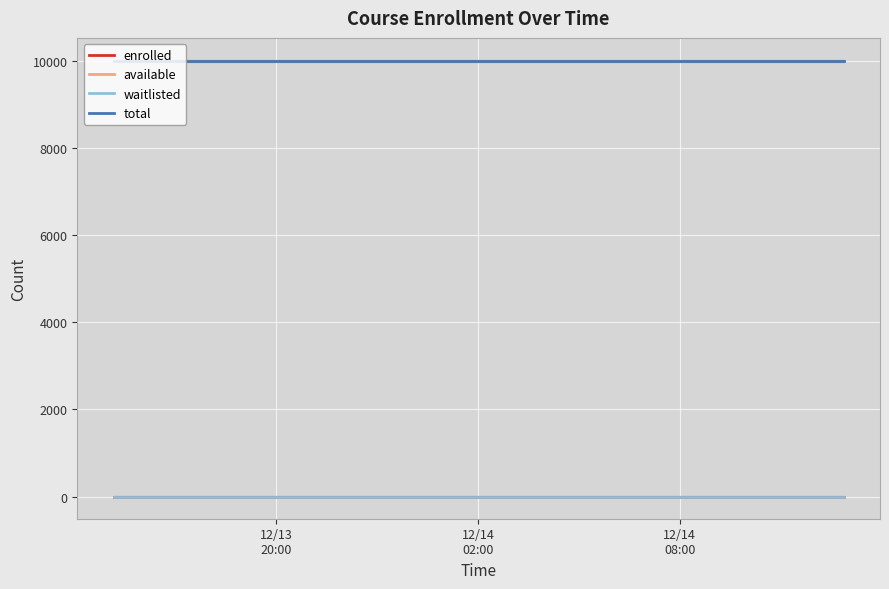

Reading left to right, list all the values displayed in this chart.

enrolled: 0	0	0	0	0	0	0	0	0	0	0	0	0	0	0	0	0	0	0	0	0	0	0	0	0	0	0	0	0	0	0	0	0	0	0	0	0	0	0	0
available: 9999	9999	9999	9999	9999	9999	9999	9999	9999	9999	9999	9999	9999	9999	9999	9999	9999	9999	9999	9999	9999	9999	9999	9999	9999	9999	9999	9999	9999	9999	9999	9999	9999	9999	9999	9999	9999	9999	9999	9999
waitlisted: 0	0	0	0	0	0	0	0	0	0	0	0	0	0	0	0	0	0	0	0	0	0	0	0	0	0	0	0	0	0	0	0	0	0	0	0	0	0	0	0
total: 9999	9999	9999	9999	9999	9999	9999	9999	9999	9999	9999	9999	9999	9999	9999	9999	9999	9999	9999	9999	9999	9999	9999	9999	9999	9999	9999	9999	9999	9999	9999	9999	9999	9999	9999	9999	9999	9999	9999	9999